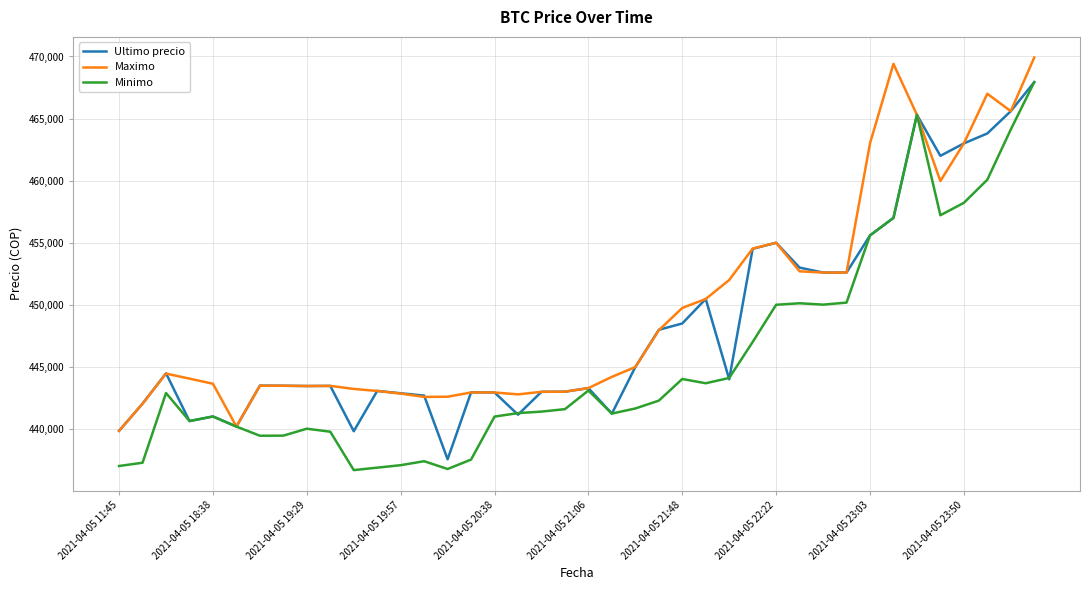

What is the lowest value of the Ultimo precio series?

437562